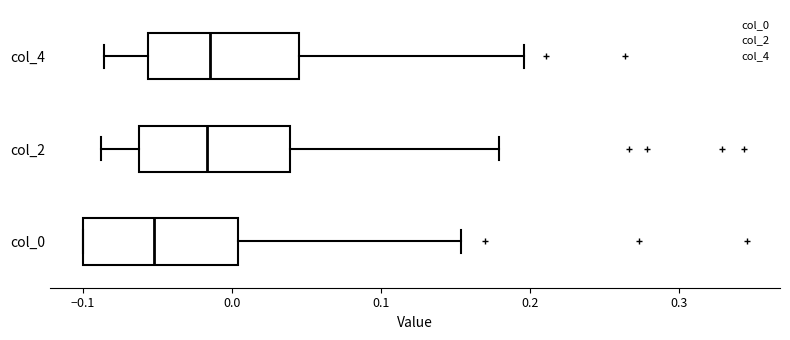

Reading bottom to top, read every box against the x-axis: the position of its median line, the range the box covers, and the ends of its whiskers. The values are not printed on the chart, so give them approximately, as read against the axis.

col_0: median -0.05, box -0.10 to 0.00, whiskers -0.10 to 0.15
col_2: median -0.02, box -0.06 to 0.04, whiskers -0.09 to 0.18
col_4: median -0.01, box -0.06 to 0.04, whiskers -0.09 to 0.20